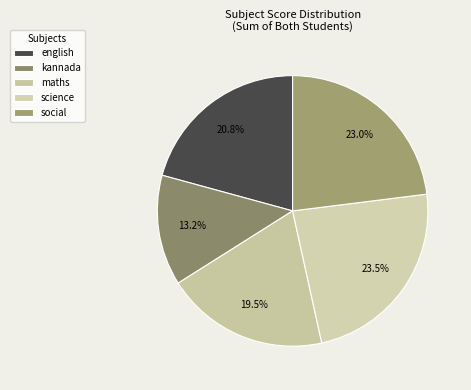

To the nearest percent, what is the average slice percentage?

20%